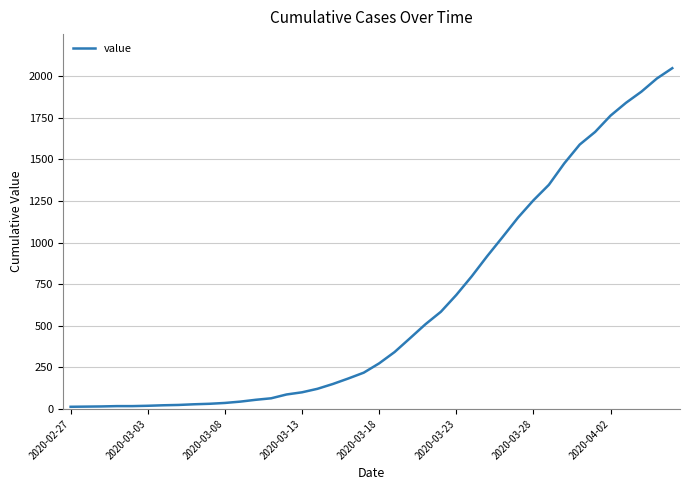

What is the maximum value shown in the chart?

2048